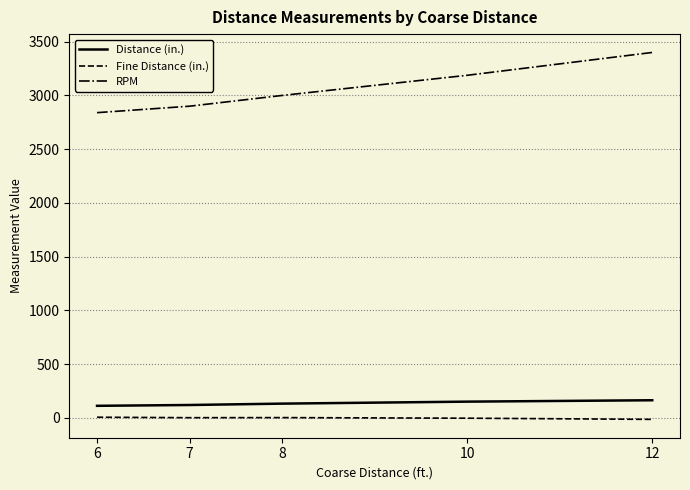

The RPM series shows 3400.0 at 12. True or false?

True